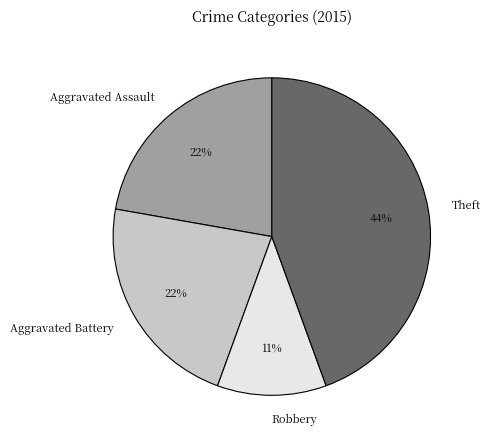

Do Aggravated Battery and Theft together represent more than half of the pie?

Yes